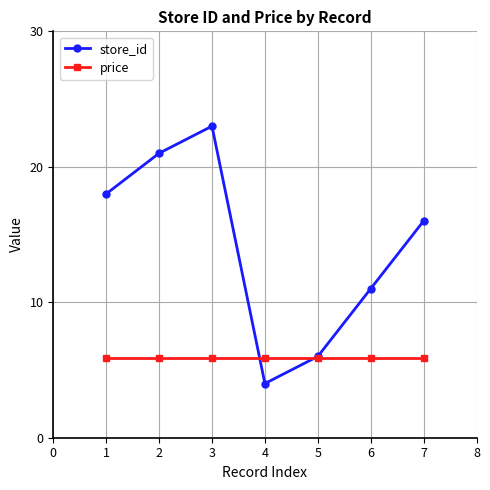

Which series has the widest spread of values?

store_id